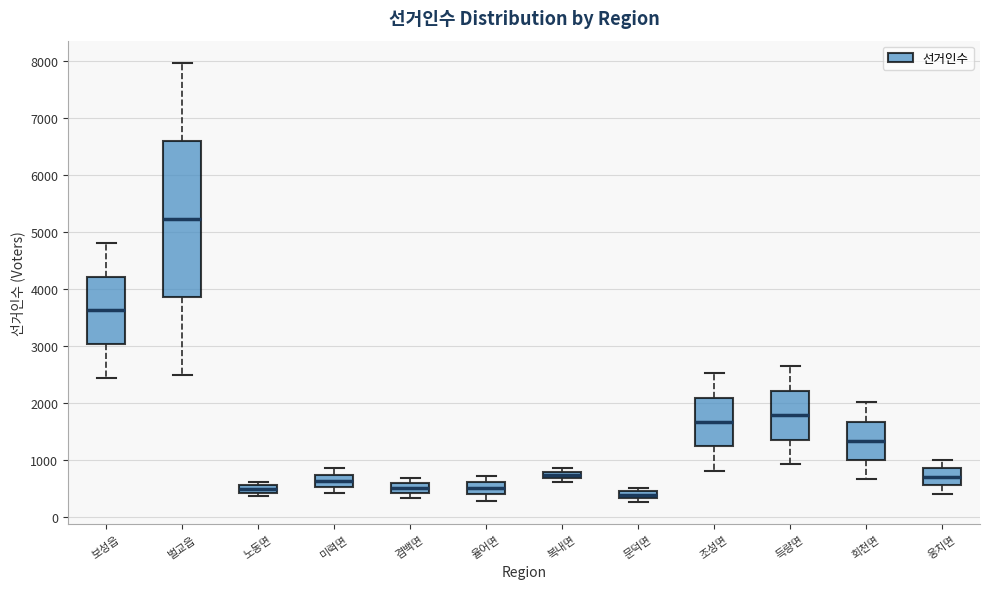

Where does the upper whisker of the box for 율어면 end on the y-axis? The values are not printed on the chart, so give them approximately, as read against the axis.

700